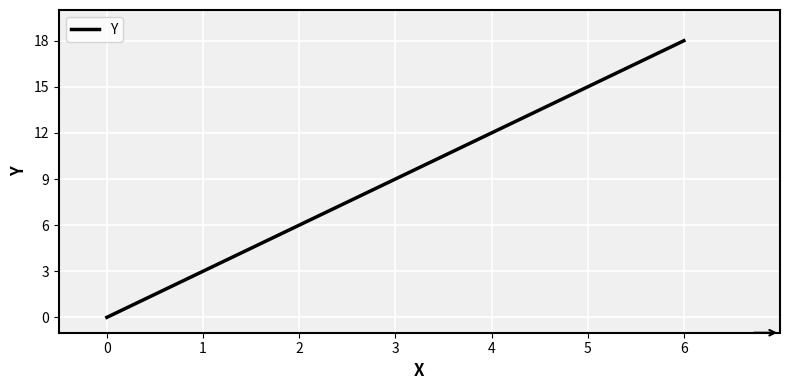

What is the change in value from 2 to 4?

+6